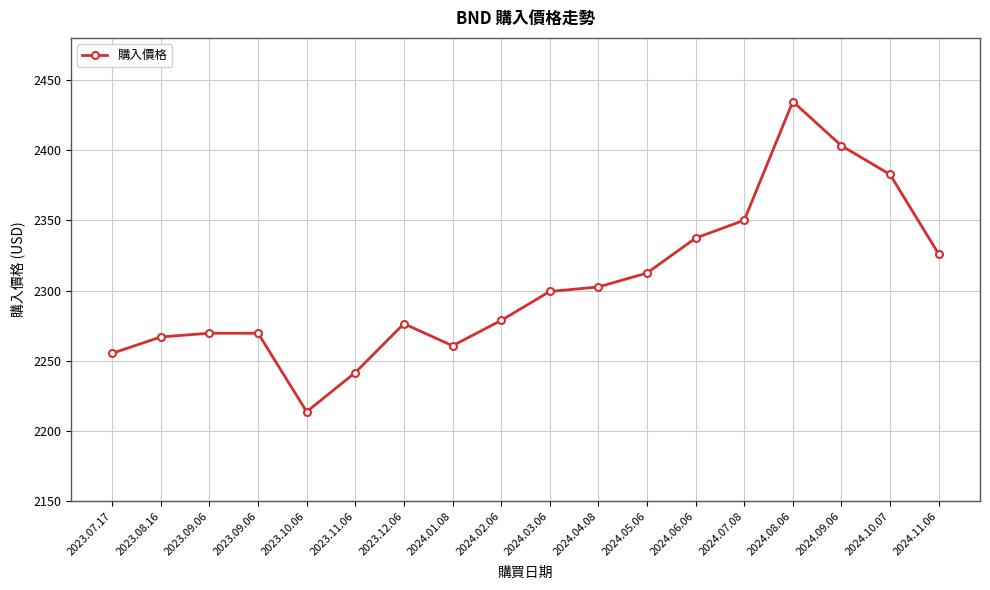

What is the difference between the maximum and second lowest values?

193.0